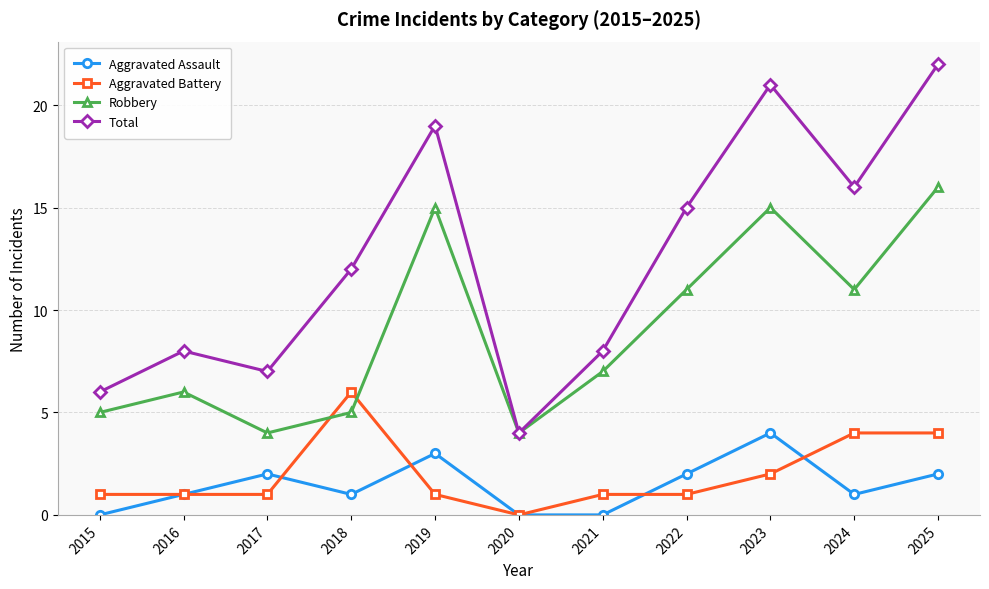

True or false: Aggravated Battery and Total intersect in this chart.

False